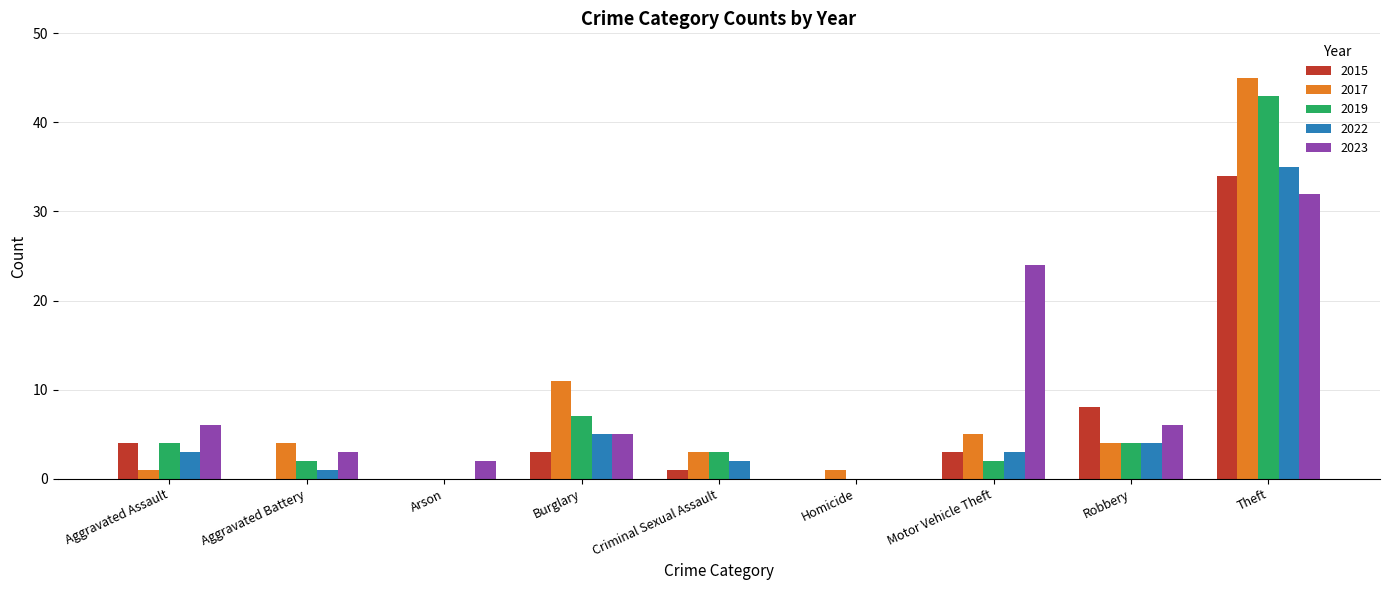

Which series changed the most between Arson and Motor Vehicle Theft?

2023